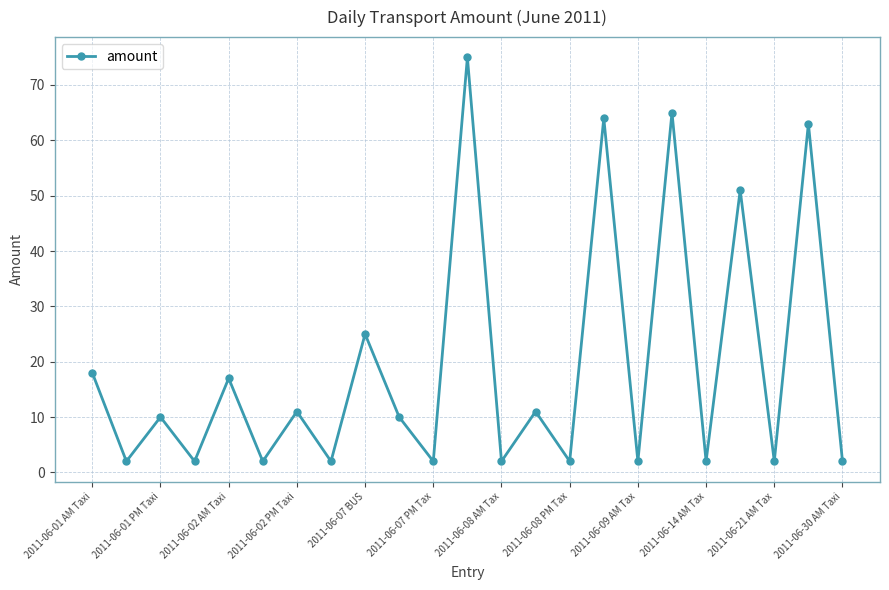

What is the maximum value shown in the chart?

75